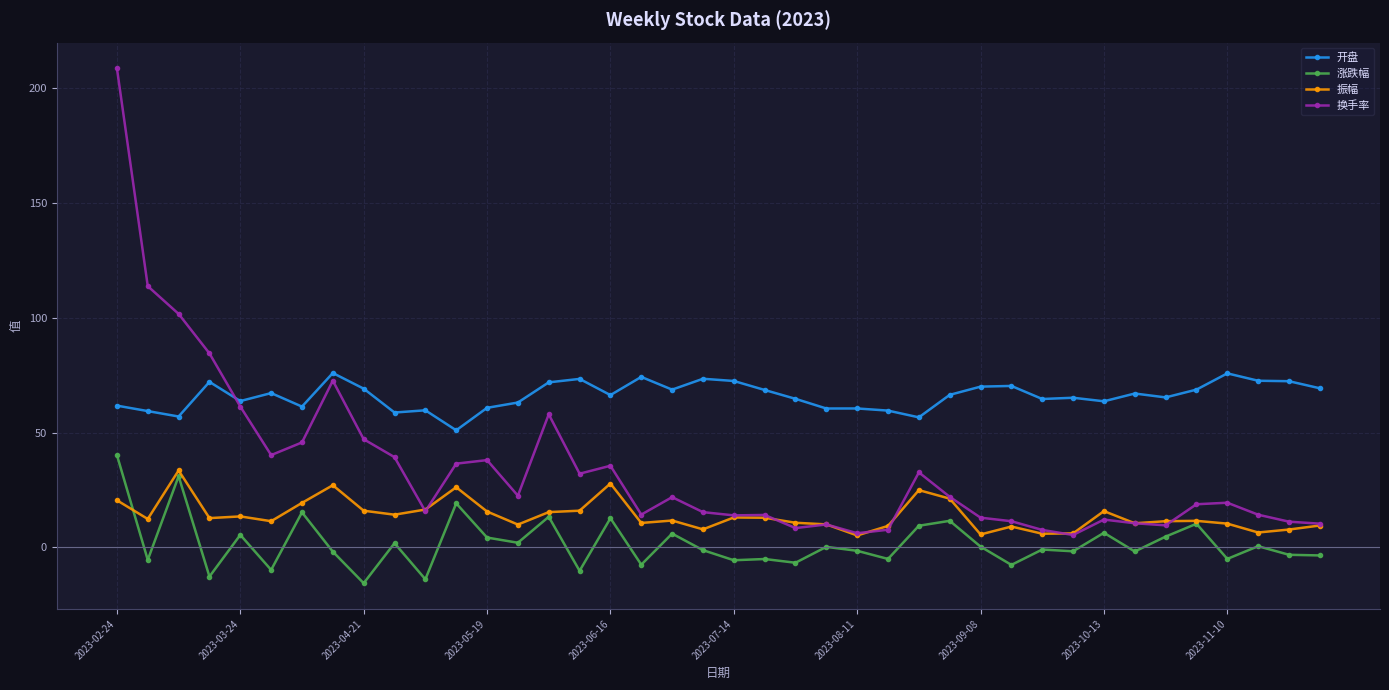

Which series has the largest total across all categories?

开盘